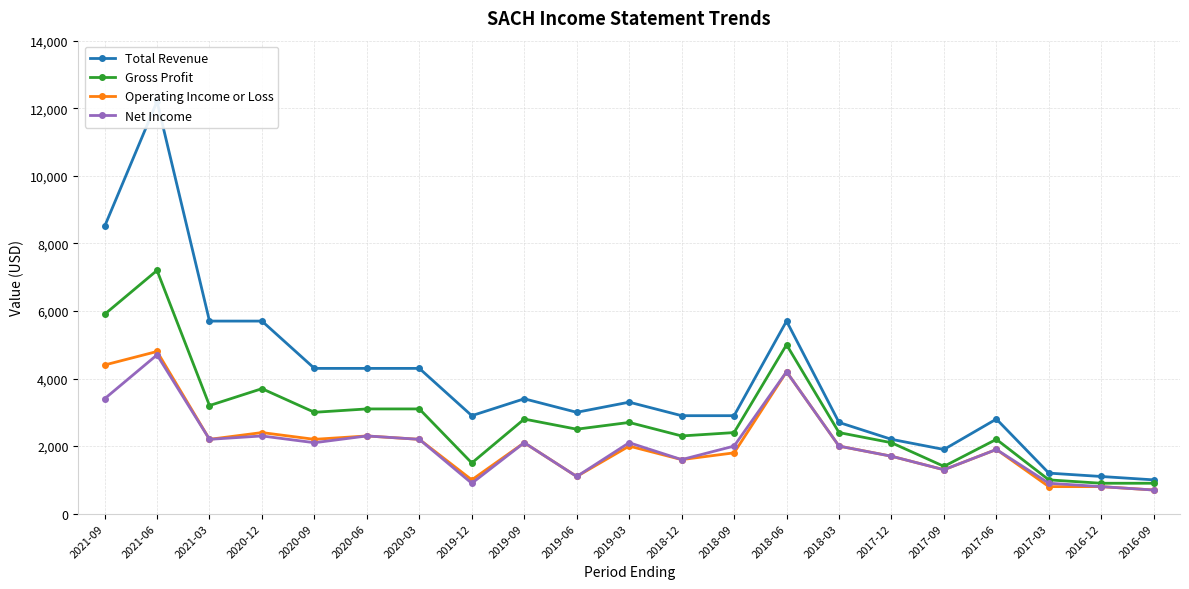

What is the spread (max minus min) of values at 2018-06?

1500